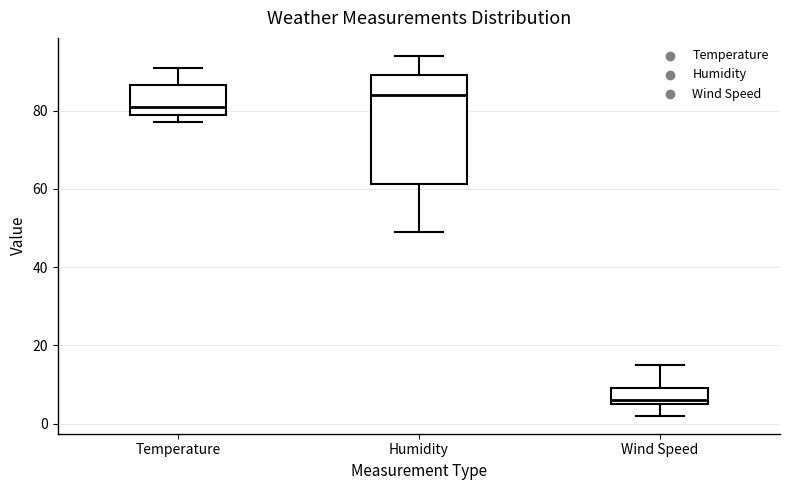

Which box's median line is the highest?

Humidity